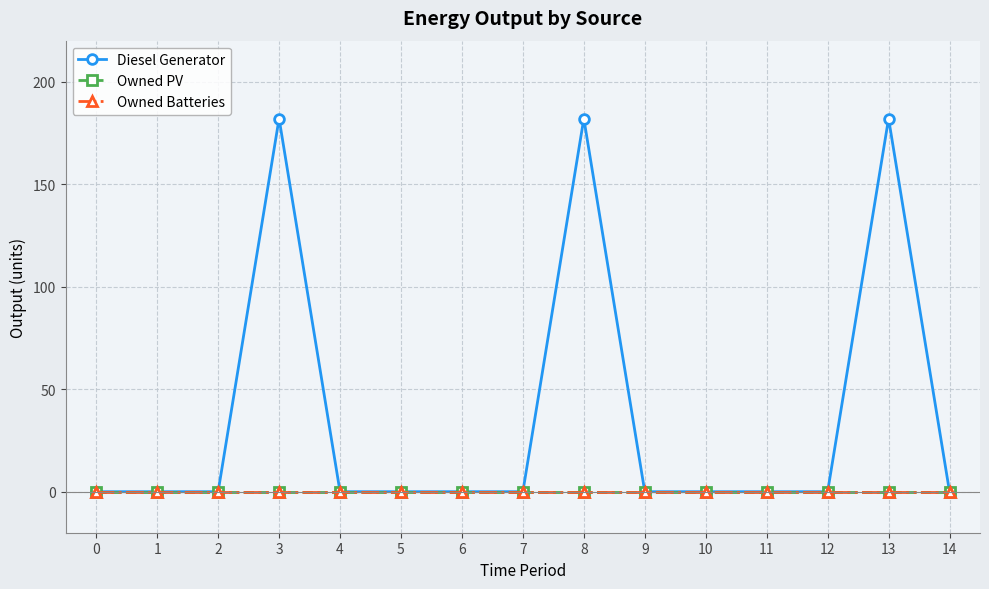

Rank the series by their maximum value, from highest to lowest.

Diesel Generator, Owned PV, Owned Batteries